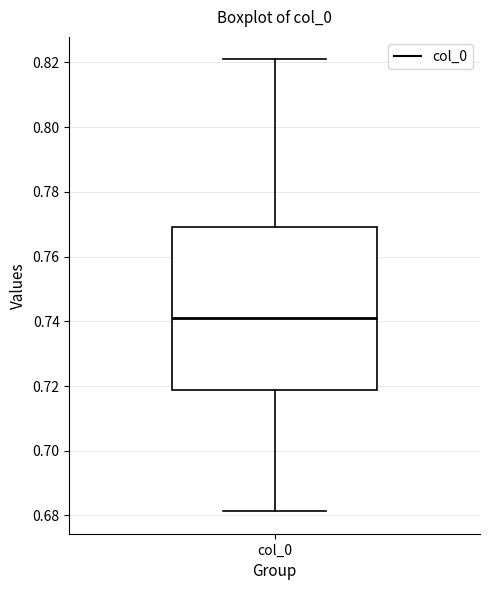

Read this box plot against the y-axis: the position of the median line, the range covered by the box, and the ends of both whiskers. The values are not printed on the chart, so give them approximately, as read against the axis.

median 0.740, box 0.718 to 0.770, whiskers 0.682 to 0.820